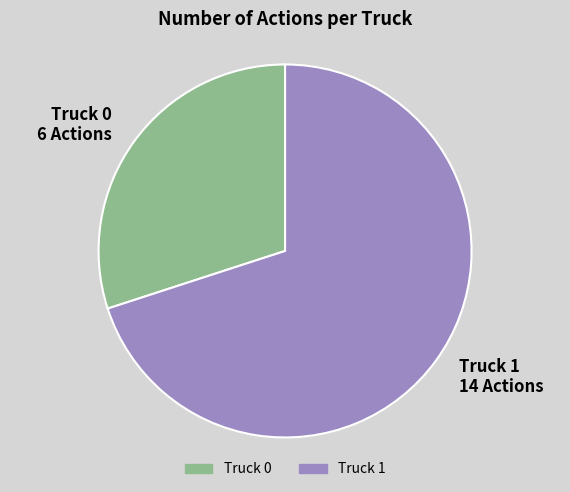

Between Truck 1 14 Actions and Truck 0 6 Actions, which is larger?

Truck 1 14 Actions